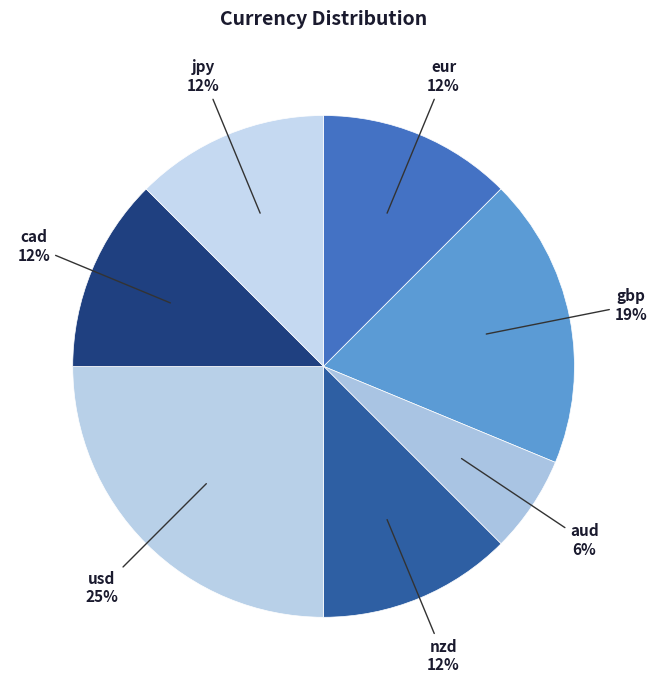

Which slice is the largest?

usd